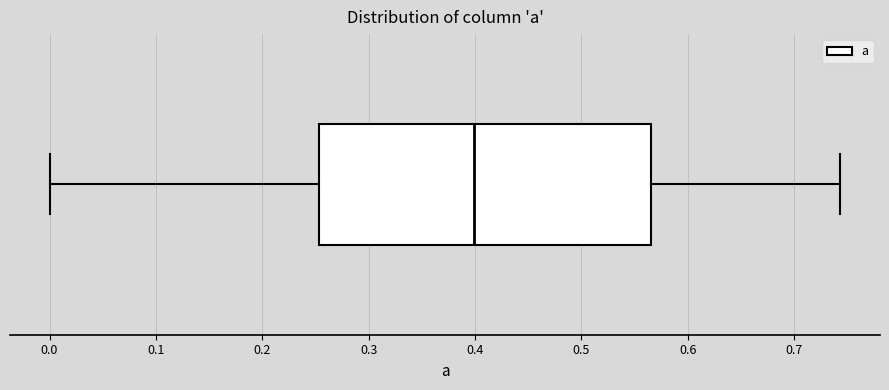

Read this box plot against the x-axis: the position of the median line, the range covered by the box, and the ends of both whiskers. The values are not printed on the chart, so give them approximately, as read against the axis.

median 0.40, box 0.25 to 0.57, whiskers 0.00 to 0.74